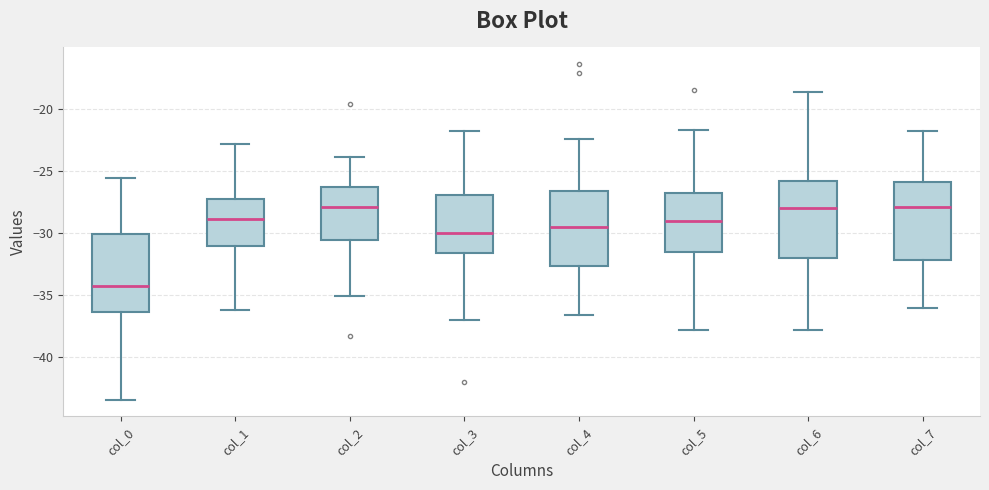

Reading left to right, transcribe this box plot: for each box, give where its median line is, the range the box spans, and where its two whiskers end, as read against the y-axis. The values are not printed on the chart, so give them approximately, as read against the axis.

col_0: median -34.5, box -36.5 to -30.0, whiskers -43.5 to -25.5
col_1: median -29.0, box -31.0 to -27.5, whiskers -36.5 to -23.0
col_2: median -28.0, box -30.5 to -26.5, whiskers -35.0 to -24.0
col_3: median -30.0, box -31.5 to -27.0, whiskers -37.0 to -22.0
col_4: median -29.5, box -32.5 to -26.5, whiskers -36.5 to -22.5
col_5: median -29.0, box -31.5 to -27.0, whiskers -38.0 to -21.5
col_6: median -28.0, box -32.0 to -26.0, whiskers -38.0 to -18.5
col_7: median -28.0, box -32.0 to -26.0, whiskers -36.0 to -22.0